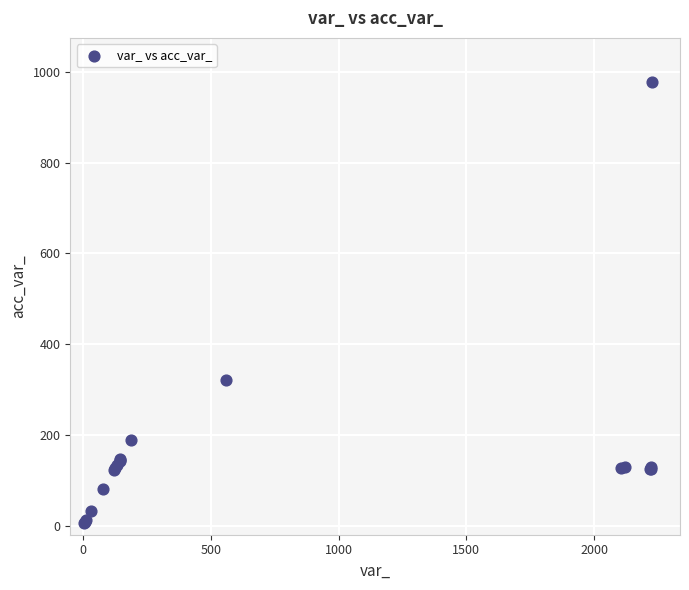

What Y value in the scatter plot is closest to 491?

321